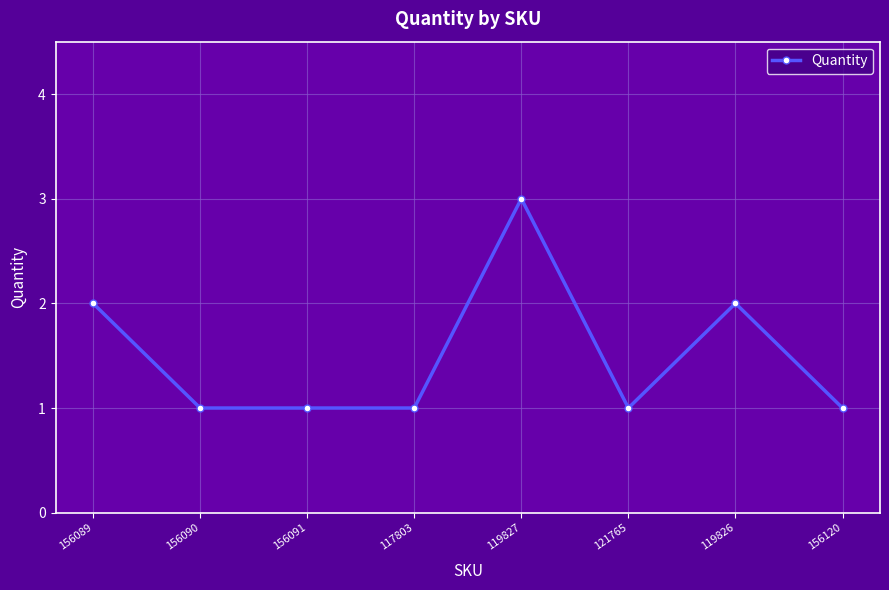

What is the average value?

2